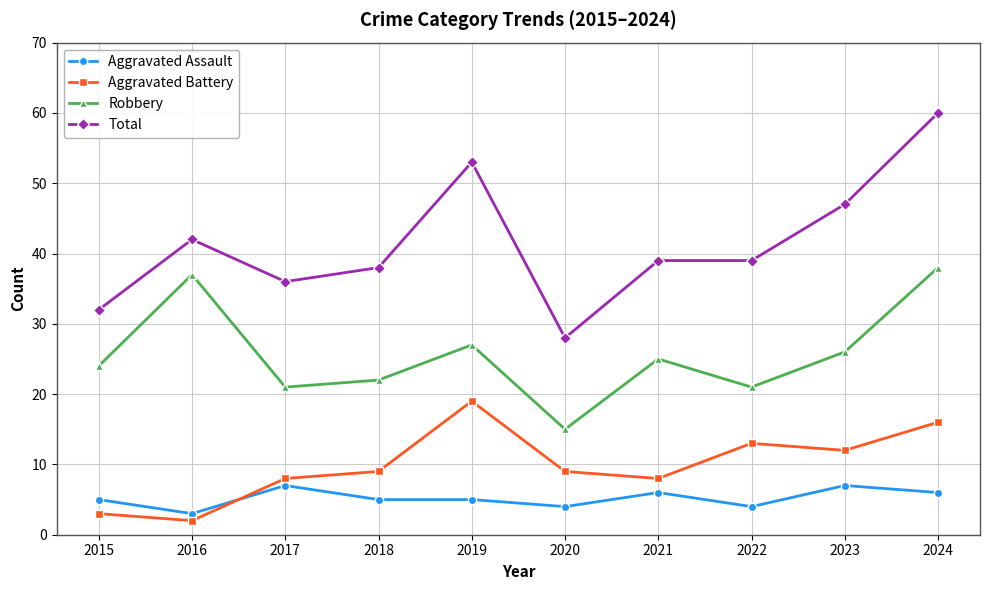

At which category is the sum across all series the highest?

2024